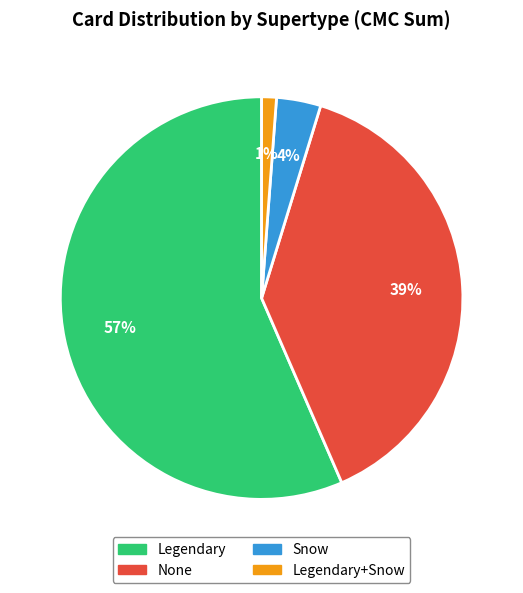

To the nearest percent, what is the average slice percentage?

25%